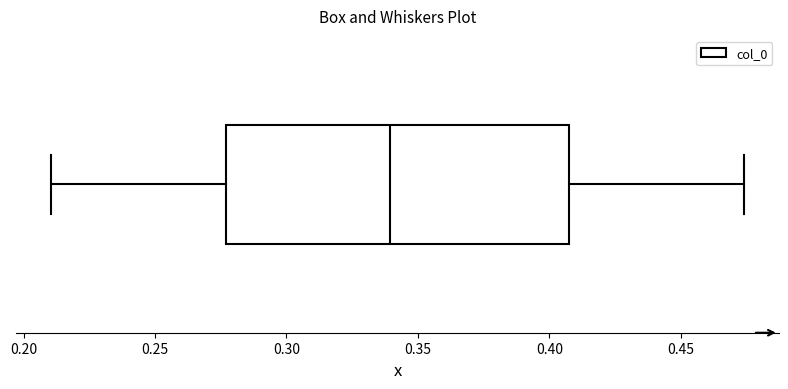

Transcribe this box plot: give where the median line is, the range the box spans, and where the two whiskers end, as read against the x-axis. The values are not printed on the chart, so give them approximately, as read against the axis.

median 0.340, box 0.275 to 0.405, whiskers 0.210 to 0.475